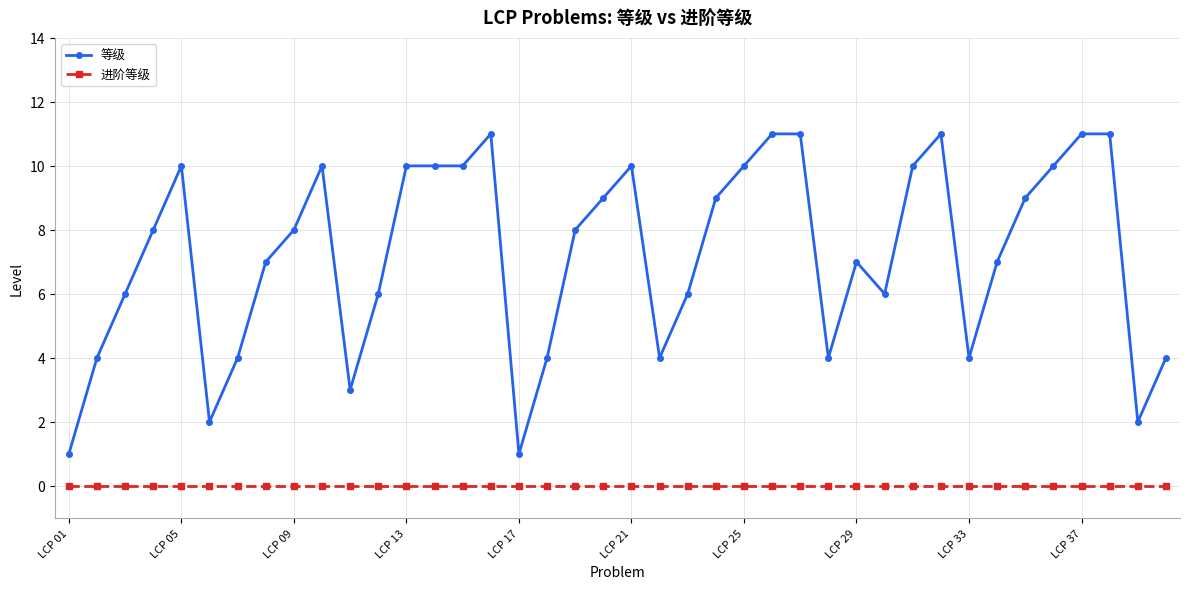

Rank the series by their maximum value, from highest to lowest.

等级, 进阶等级